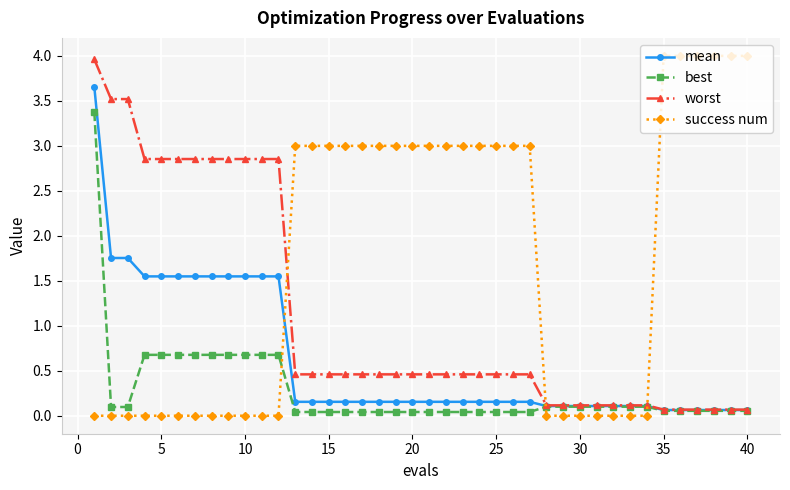

Which series ends up on top after the final intersection of success num and worst?

success num